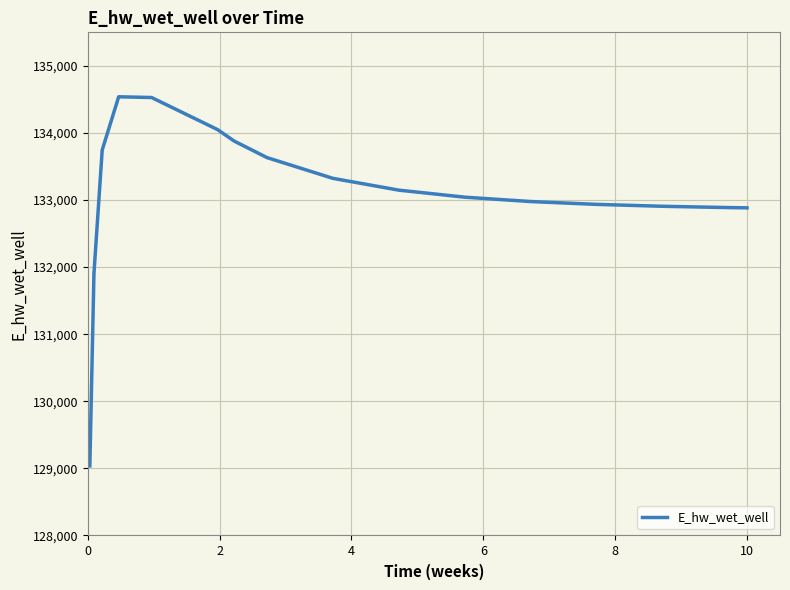

What is the maximum value shown in the chart?

134539.5